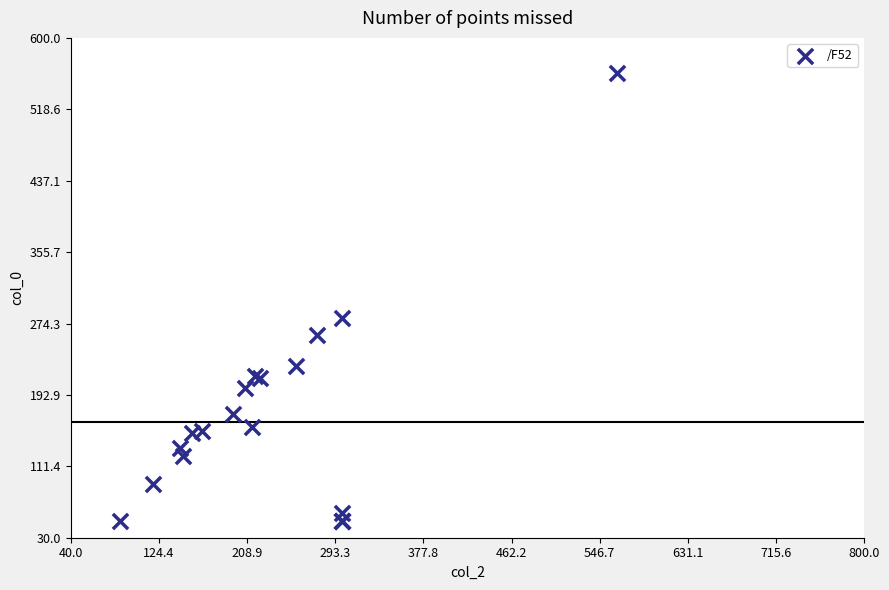

What Y value in the scatter plot is closest to 304?

281.1